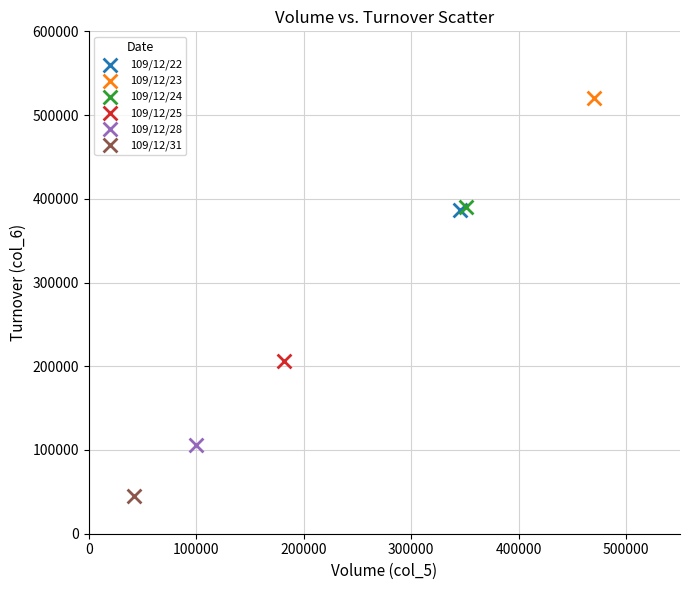

Which series reaches the minimum Y coordinate?

109/12/31